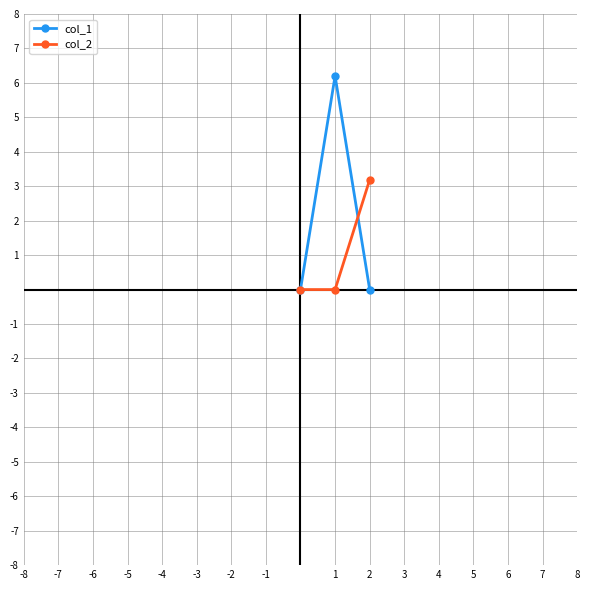

List the series in order of their overall mean, lowest first.

col_2, col_1